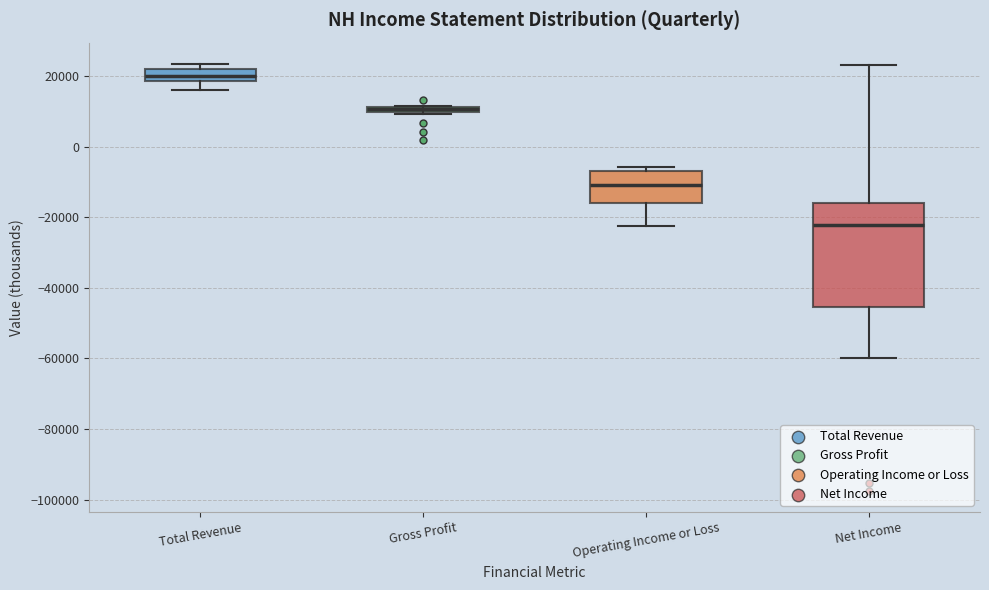

Comparing the boxes themselves (not the whiskers), which one is the tallest?

Net Income